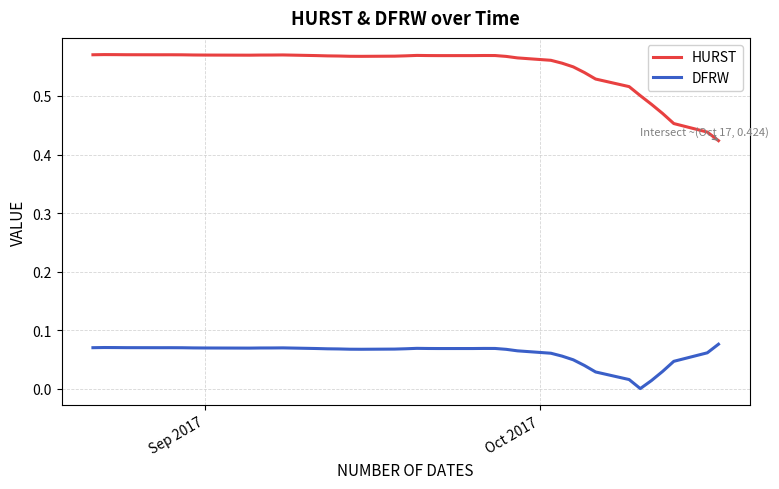

Which series has the largest total across all categories?

HURST